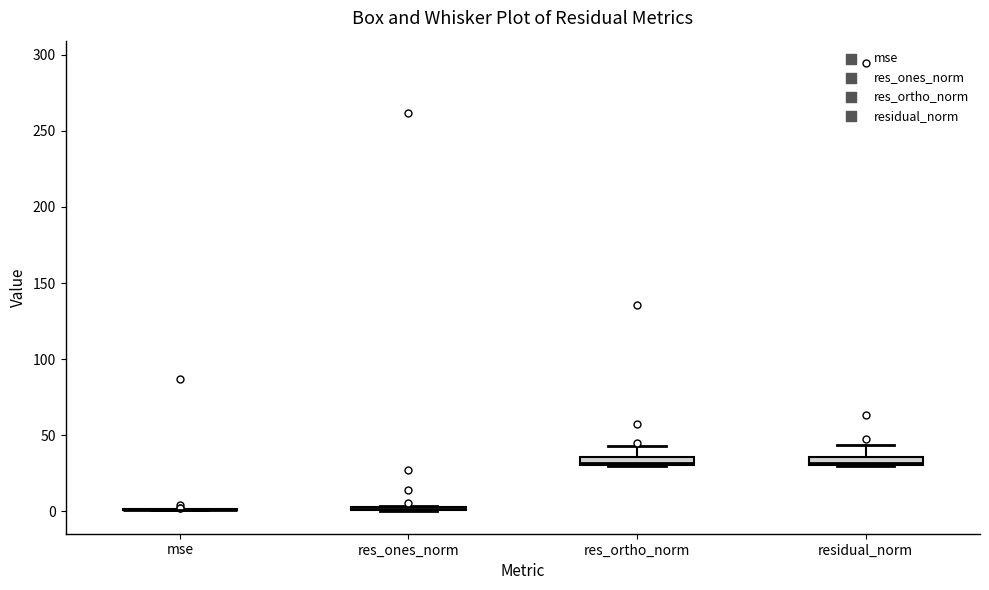

Where is the lower edge of the box for residual_norm on the y-axis? The values are not printed on the chart, so give them approximately, as read against the axis.

30